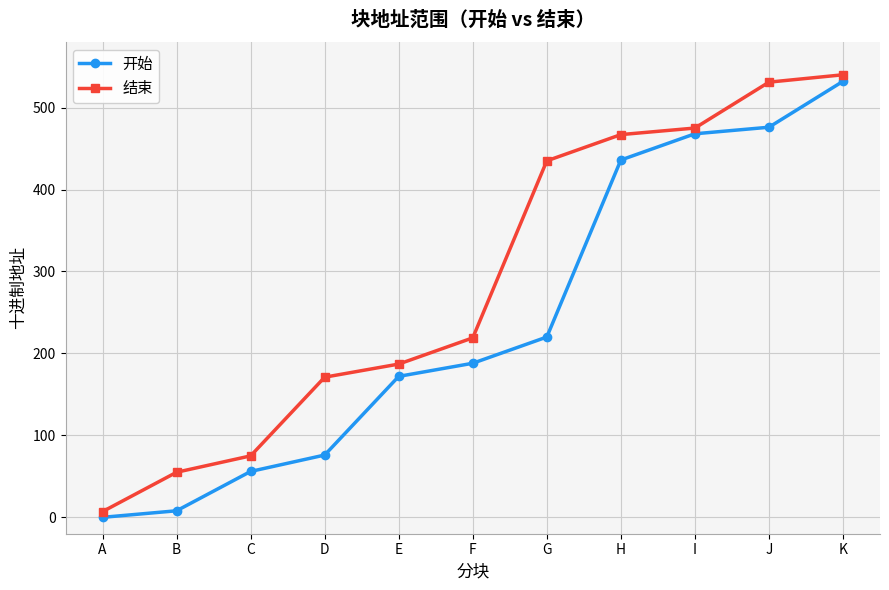

What is the lowest value of the 结束 series?

7